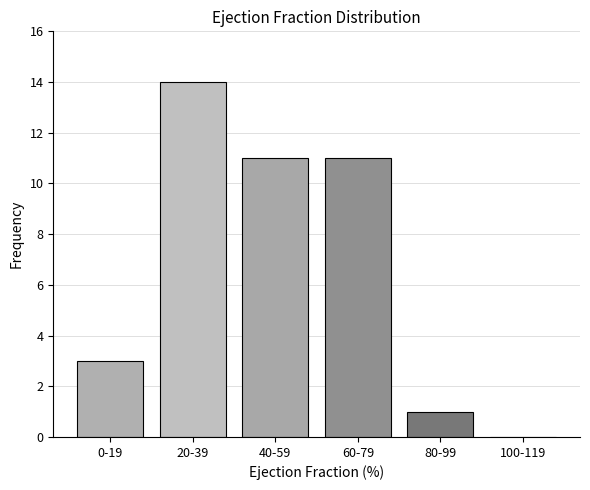

Reading right to left, extract all data points from this chart.

100-119=0	80-99=1	60-79=11	40-59=11	20-39=14	0-19=3